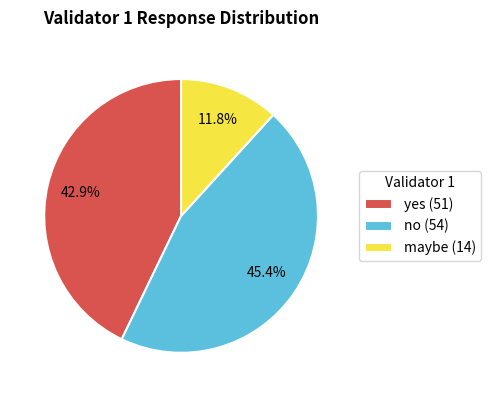

Which has a higher value, no (54) or maybe (14)?

no (54)